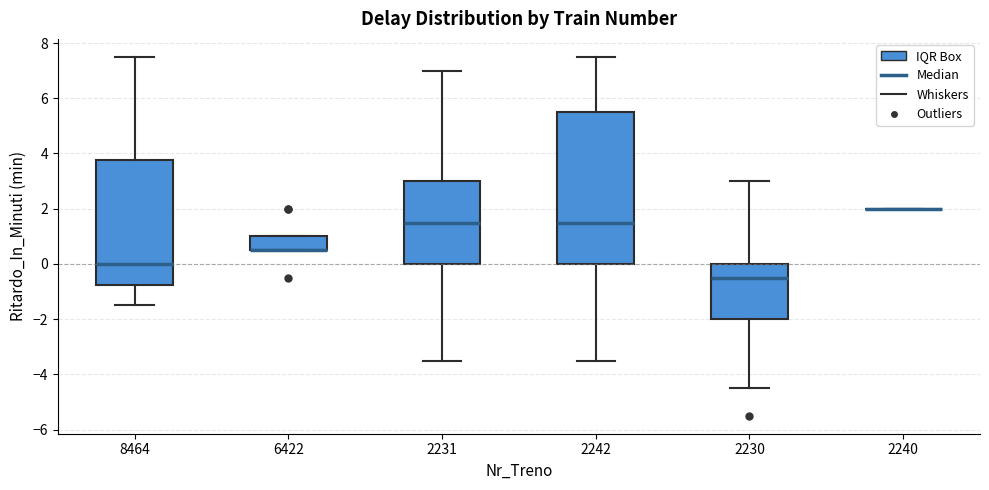

Reading left to right, transcribe this box plot: for each box, give where its median line is, the range the box spans, and where its two whiskers end, as read against the y-axis. The values are not printed on the chart, so give them approximately, as read against the axis.

8464: median 0.0, box -0.8 to 3.8, whiskers -1.4 to 7.6
6422: median 0.6 (drawn on the box's lower edge), box 0.6 to 1.0, whiskers 0.6 to 1.0
2231: median 1.6, box 0.0 to 3.0, whiskers -3.4 to 7.0
2242: median 1.6, box 0.0 to 5.6, whiskers -3.4 to 7.6
2230: median -0.4, box -2.0 to 0.0, whiskers -4.4 to 3.0
2240: box collapsed to a line at 2.0, whiskers 2.0 to 2.0